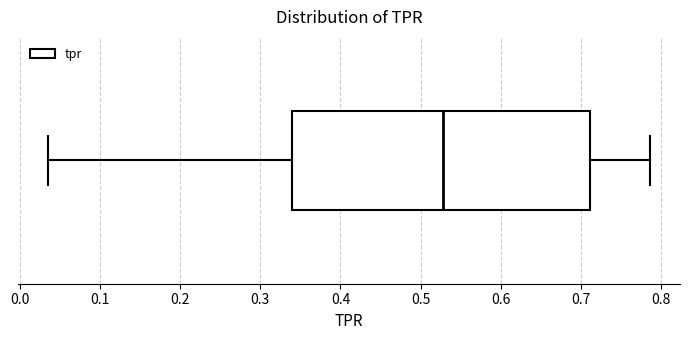

Where does the median line of the box sit on the x-axis? The values are not printed on the chart, so give them approximately, as read against the axis.

0.53